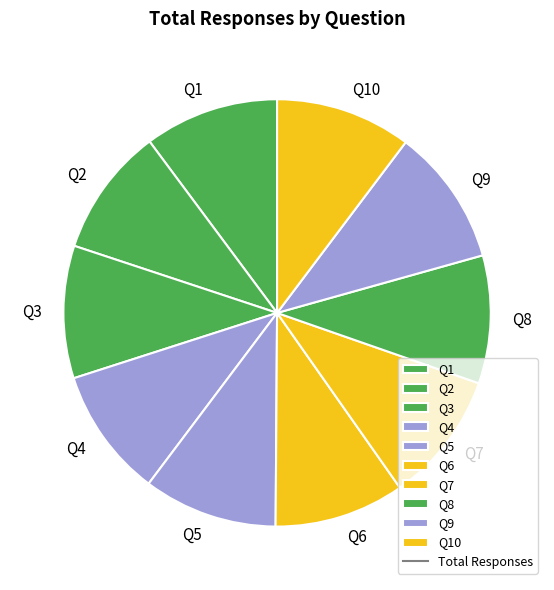

How many segments does this pie chart have?

10